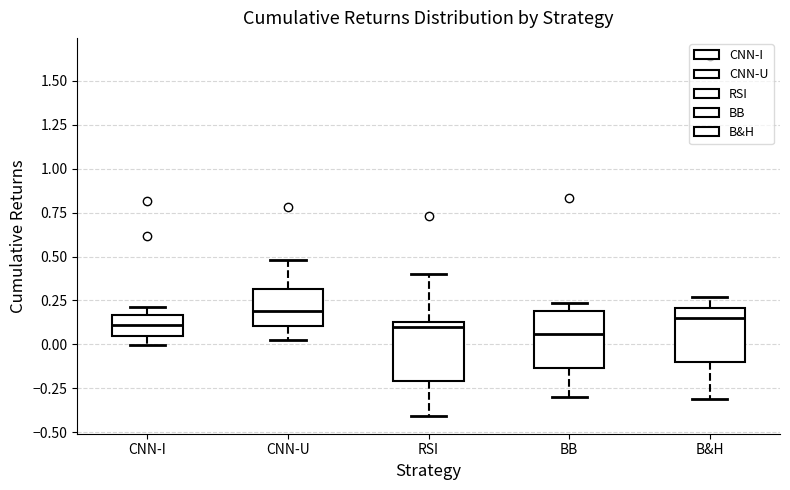

Reading left to right, transcribe this box plot: for each box, give where its median line is, the range the box spans, and where its two whiskers end, as read against the y-axis. The values are not printed on the chart, so give them approximately, as read against the axis.

CNN-I: median 0.10, box 0.05 to 0.15, whiskers 0.00 to 0.20
CNN-U: median 0.20, box 0.10 to 0.30, whiskers 0.05 to 0.50
RSI: median 0.10, box -0.20 to 0.15, whiskers -0.40 to 0.40
BB: median 0.05, box -0.15 to 0.20, whiskers -0.30 to 0.25
B&H: median 0.15, box -0.10 to 0.20, whiskers -0.30 to 0.25